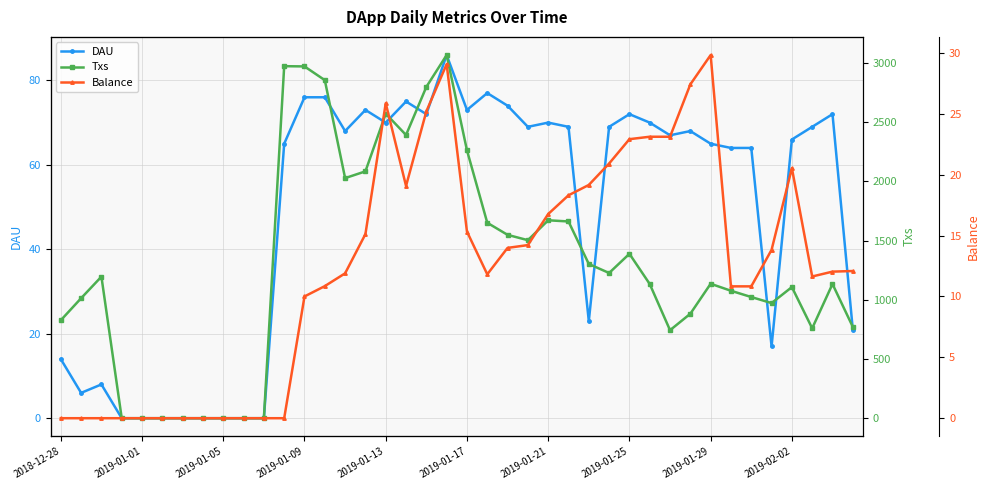

The value of DAU at 2019-01-09 is 76. True or false?

True